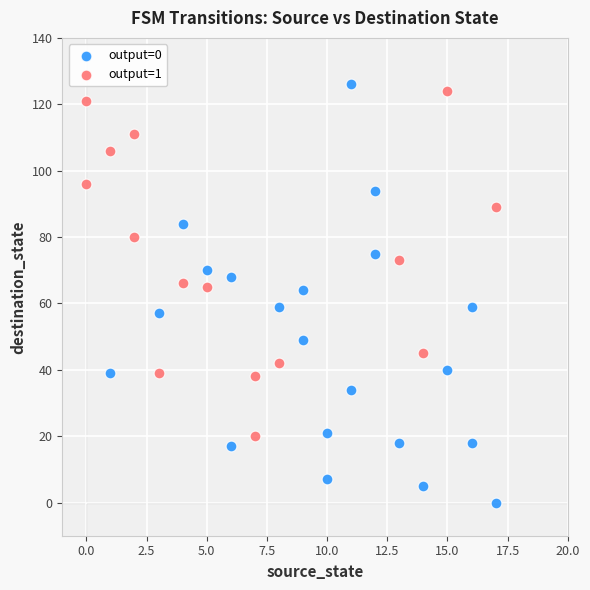

Which series contains the lowest Y value?

output=0